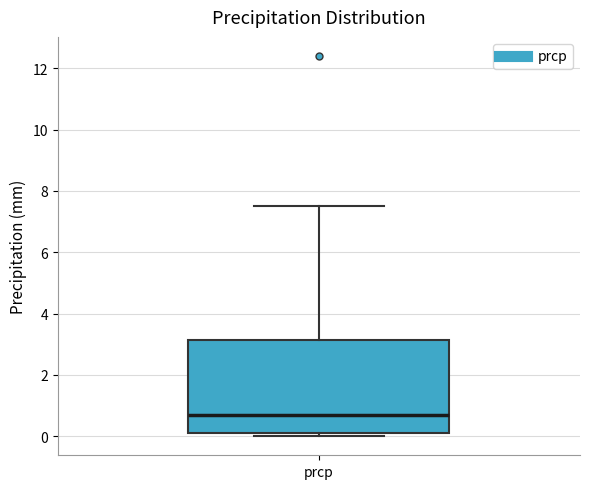

Read this box plot against the y-axis: the position of the median line, the range covered by the box, and the ends of both whiskers. The values are not printed on the chart, so give them approximately, as read against the axis.

median 0.8, box 0.2 to 3.2, whiskers 0.0 to 7.6